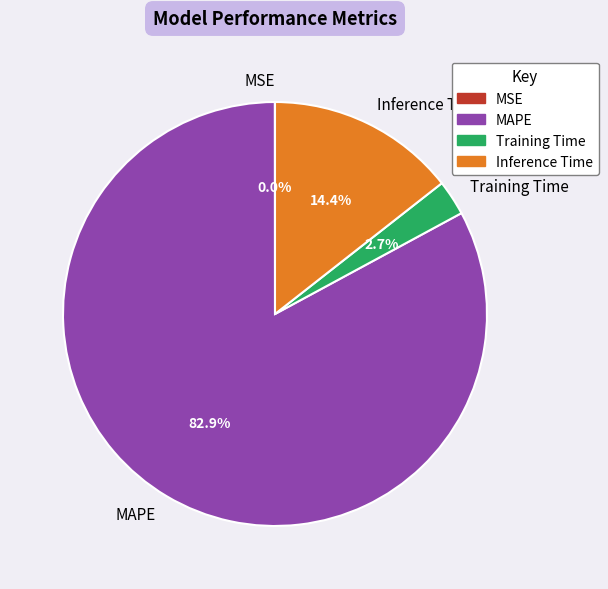

Which category has the biggest portion of the pie?

MAPE